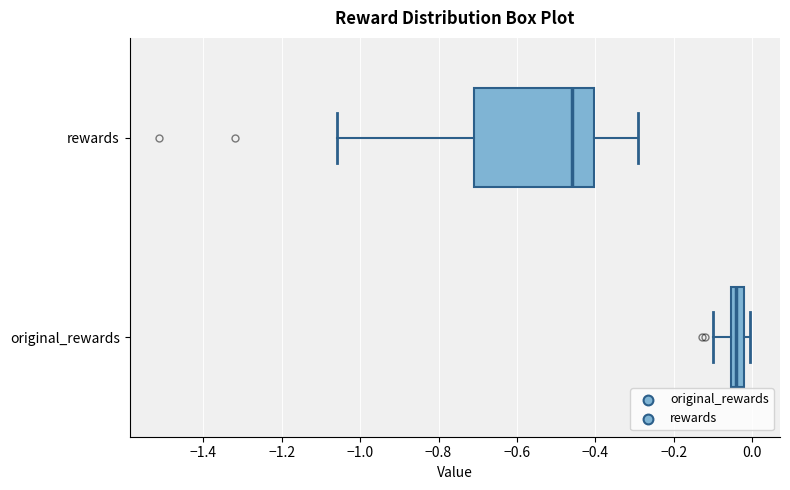

Comparing the boxes themselves (not the whiskers), which one is the widest?

rewards